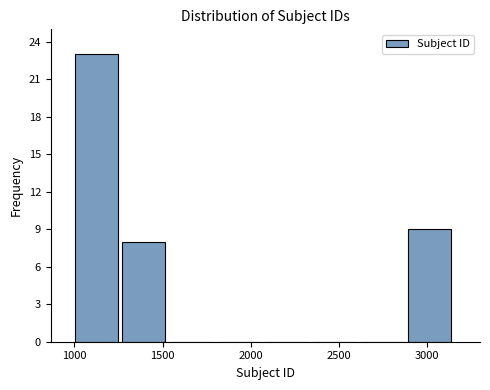

Reading left to right, list every bar in this chart as the range it spans on the x-axis followed by its height. Neither the bar edges nor the heights are printed on the chart, so give them approximately, as read against the axes.

1000 to 1250: 23
1250 to 1550: 8
1550 to 1800: 0
1800 to 2100: 0
2100 to 2350: 0
2350 to 2650: 0
2650 to 2900: 0
2900 to 3150: 9